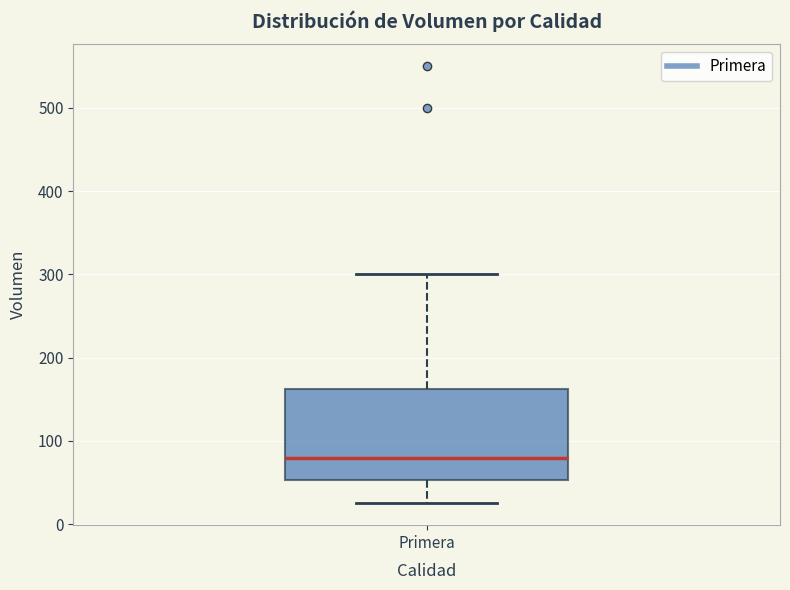

Transcribe this box plot: give where the median line is, the range the box spans, and where the two whiskers end, as read against the y-axis. The values are not printed on the chart, so give them approximately, as read against the axis.

median 80, box 50 to 160, whiskers 30 to 300